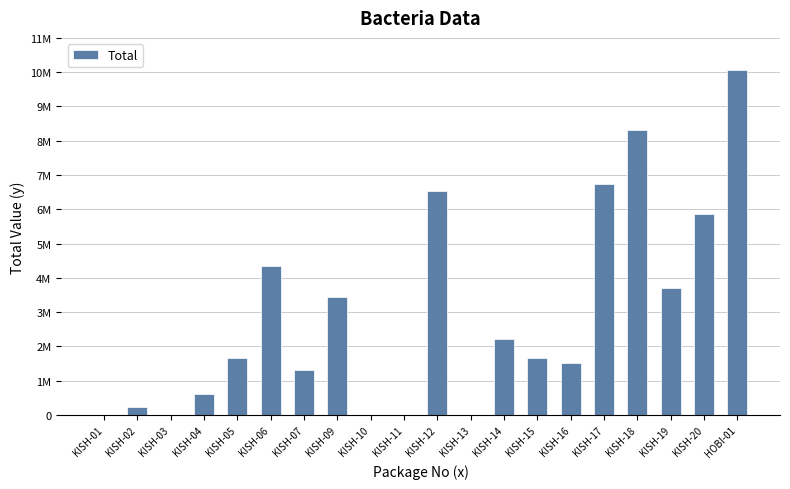

Reading left to right, what are all the values shown in this chart?

0.0	230293.0	0.0	597982.7	1650964.1	4335605.5	1304733.7	3444531.0	0.0	0.0	6540044.3	0.0	2212333.2	1666649.7	1511050.2	6729069.3	8319484.7	3705027.3	5869293.5	10059802.9